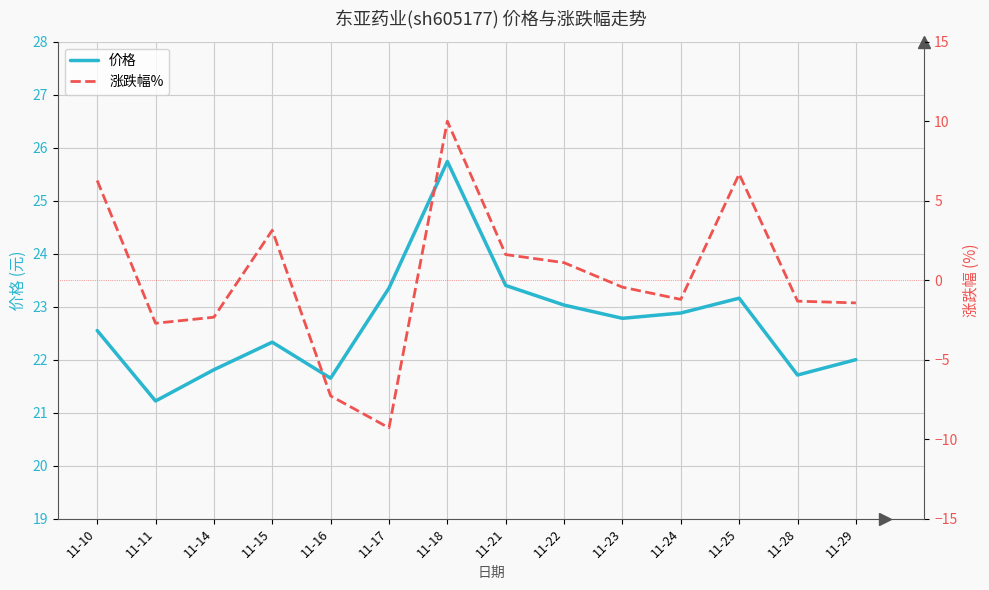

How many distinct data groups are displayed?

2